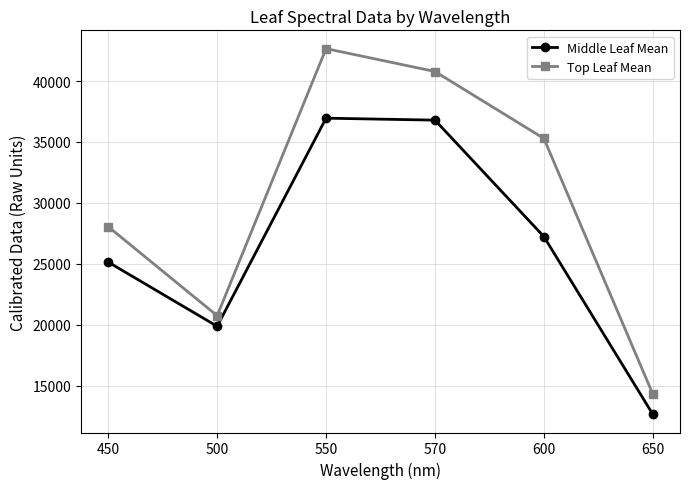

Which series has the largest range (max minus min)?

Top Leaf Mean